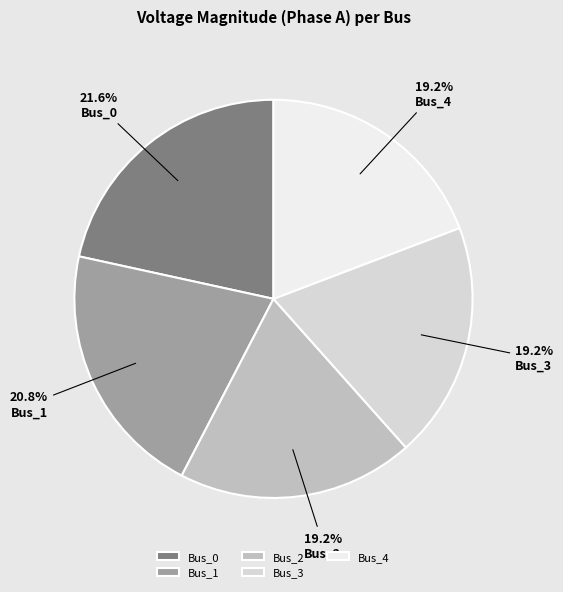

Which has a higher value, Bus_4 or Bus_0?

Bus_0